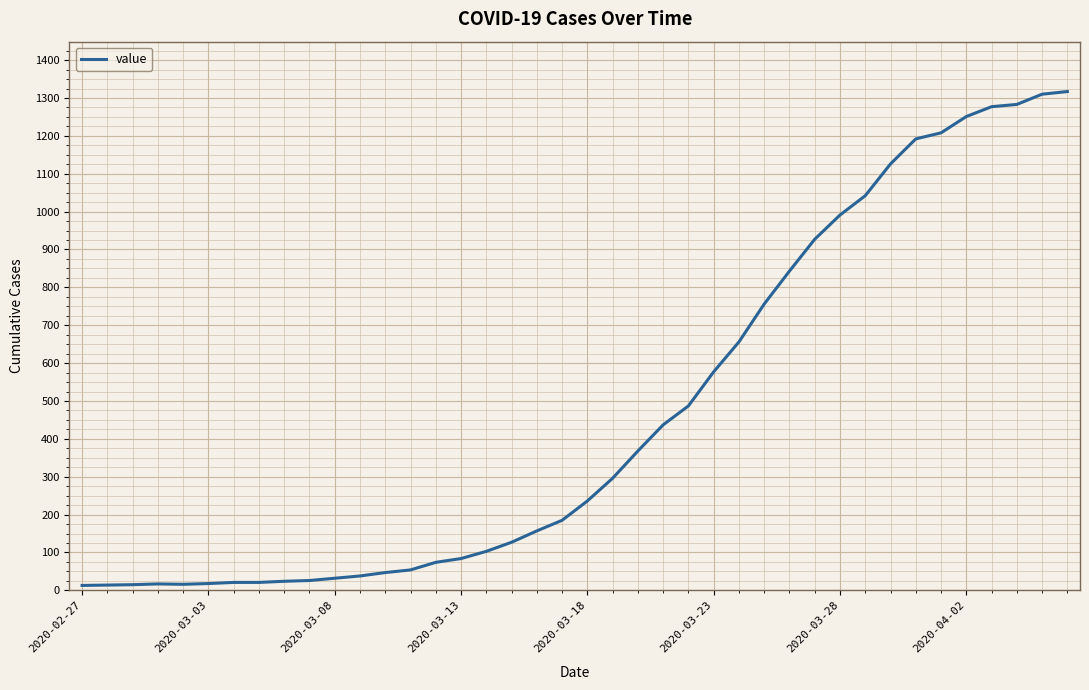

What is the maximum value shown in the chart?

1317